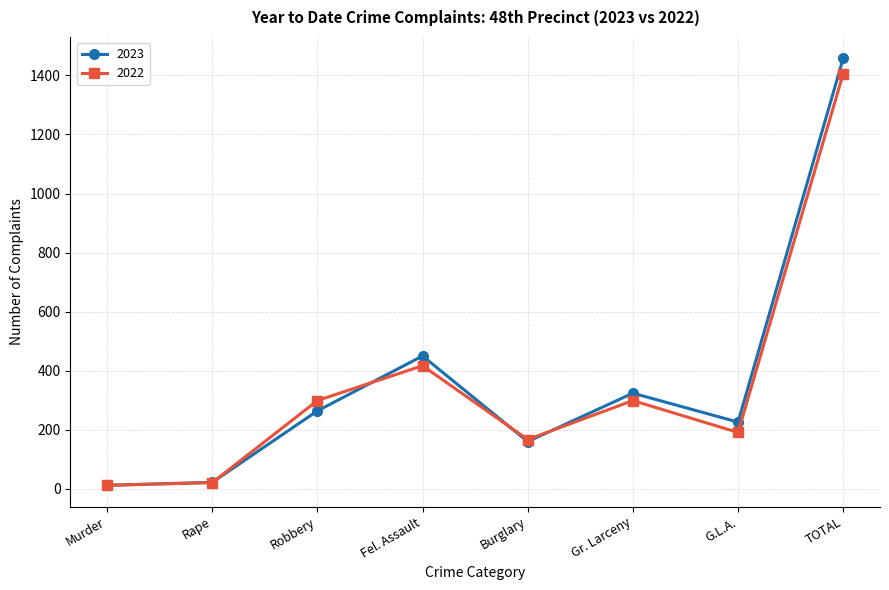

What is the approximate value of 2022 at Gr. Larceny?

299